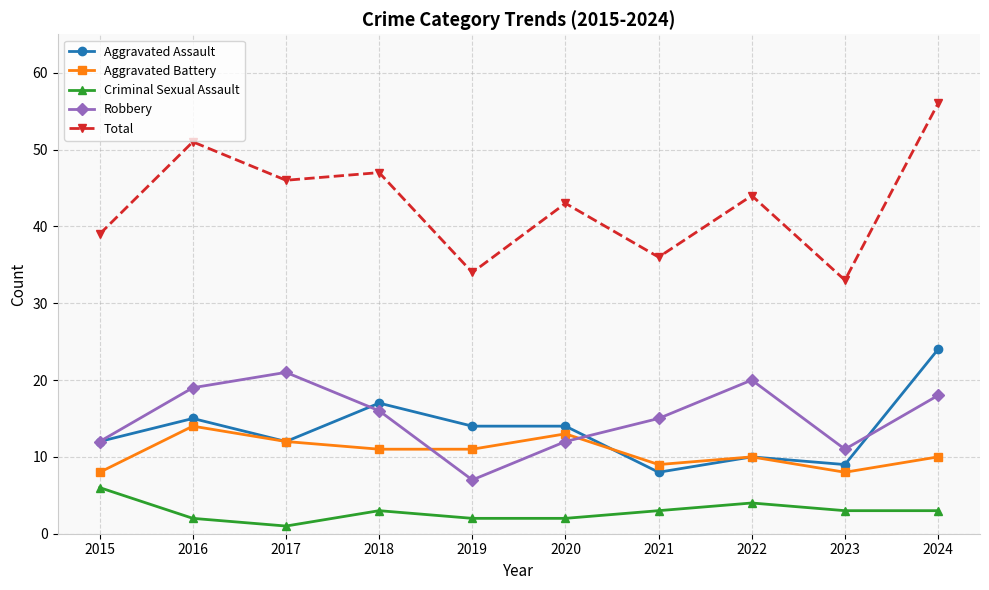

What is the value of the Aggravated Assault point at the 2nd from the left?

15